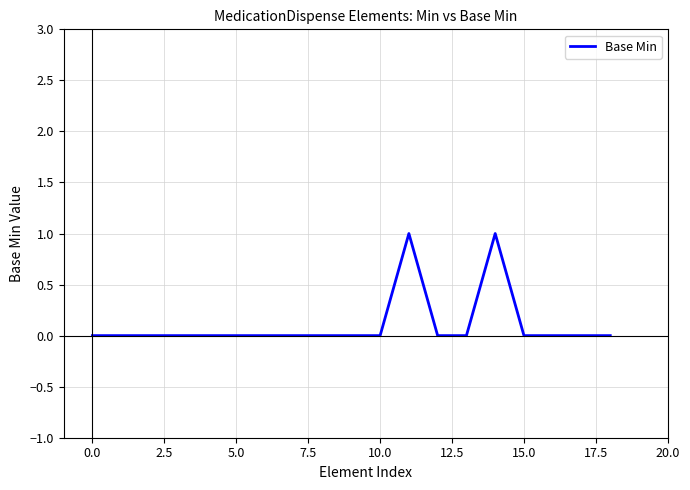

Count the number of data series in this chart.

1